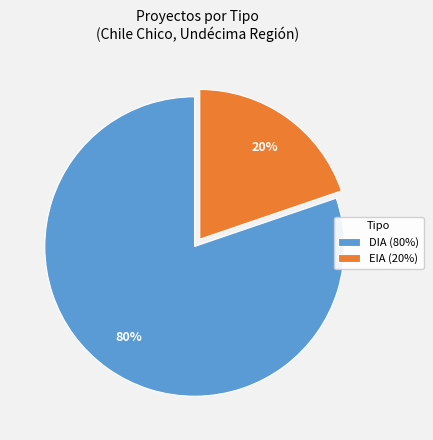

Does EIA account for over 50% of the chart?

No